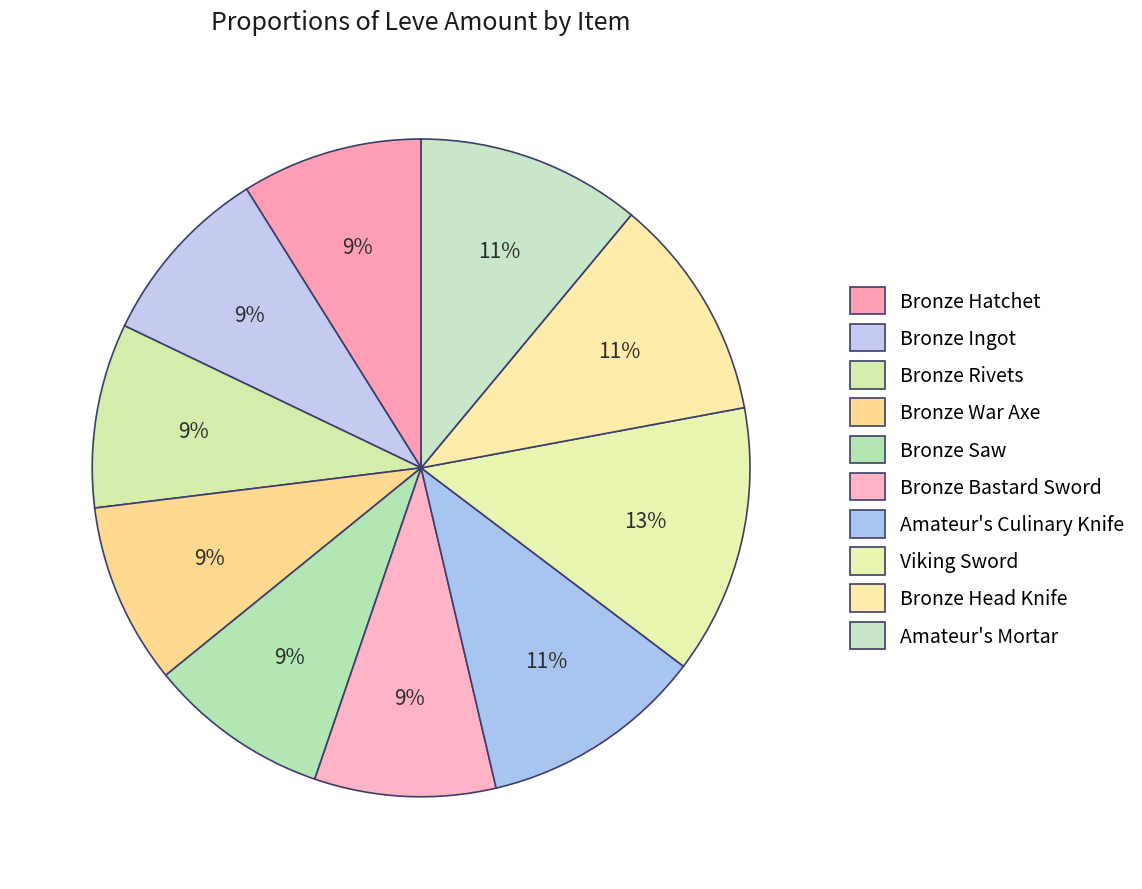

Is it true that Bronze Hatchet is 9% of the pie?

True